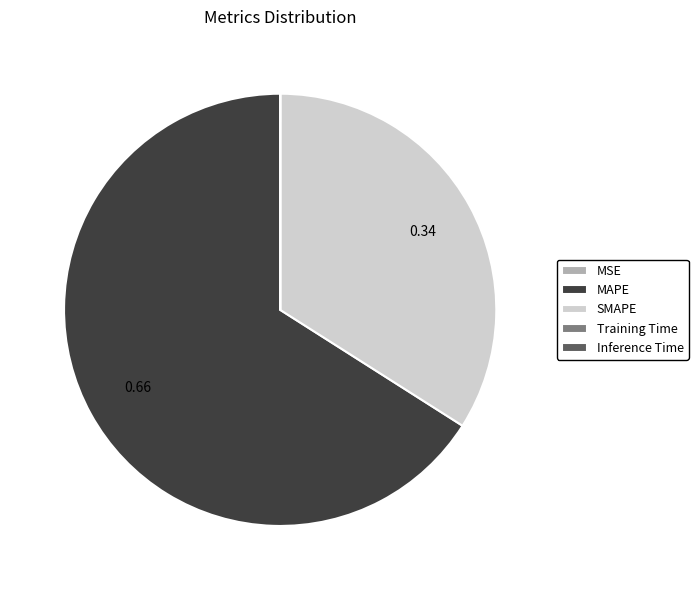

Approximately how many times larger is the value at SMAPE compared to MAPE?

0.5